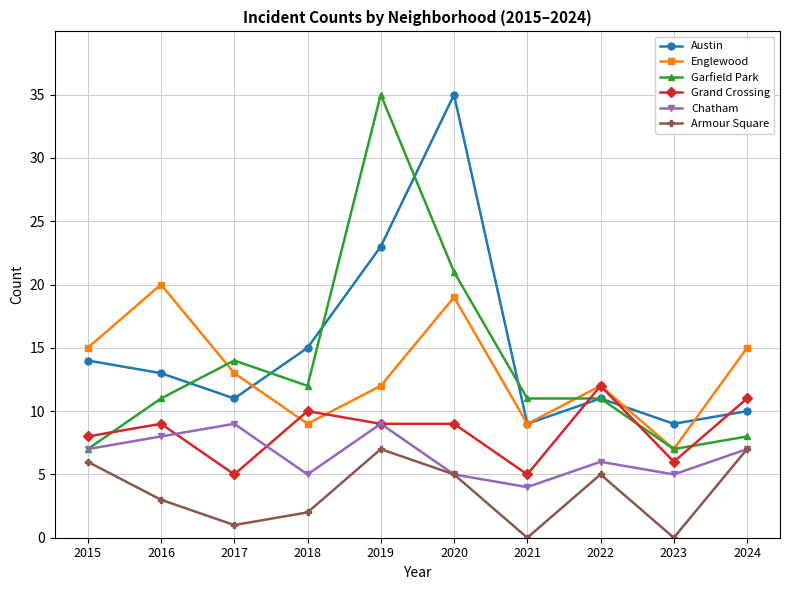

Which series has the largest range (max minus min)?

Garfield Park